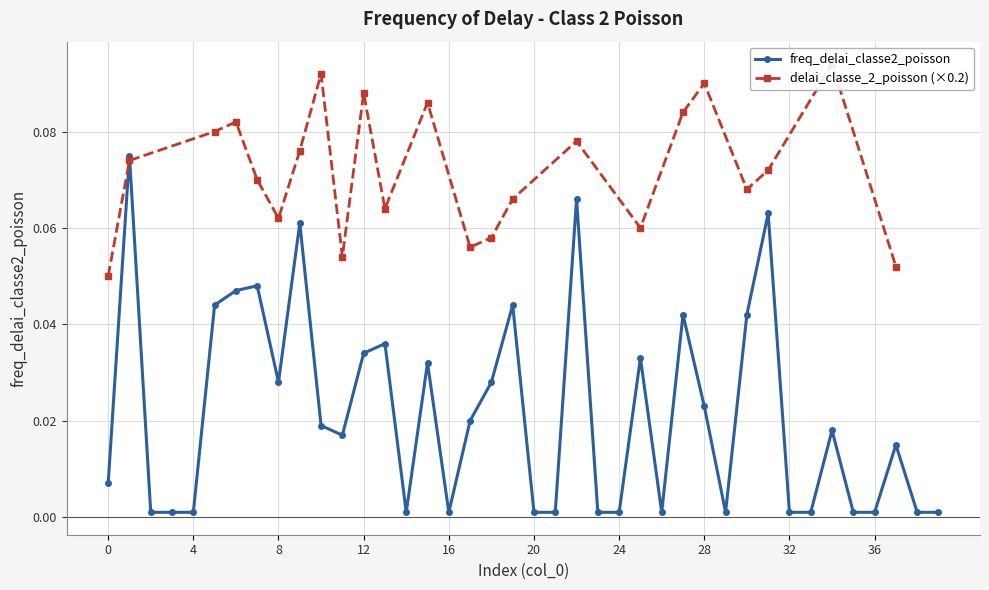

How many categories are shown in the chart?

40